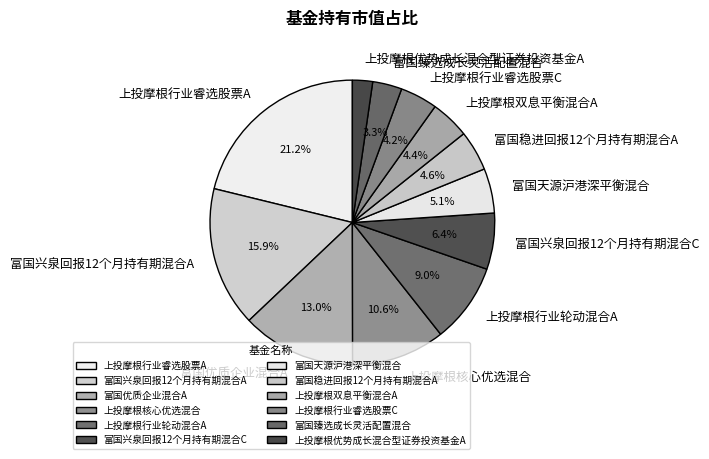

The 上投摩根核心优选混合 slice represents 11% of the pie. True or false?

True